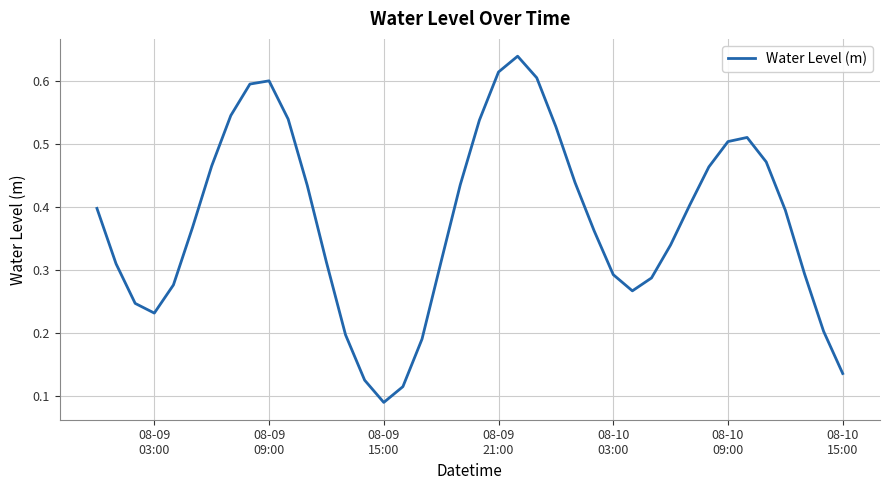

What is the average value?

0.4